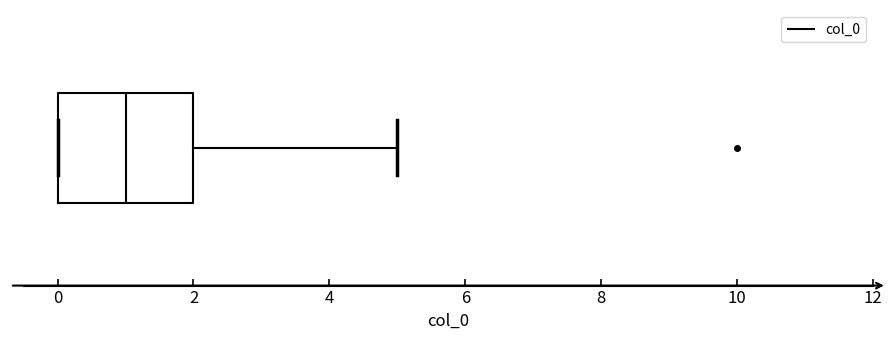

Read this box plot against the x-axis: the position of the median line, the range covered by the box, and the ends of both whiskers. The values are not printed on the chart, so give them approximately, as read against the axis.

median 1, box 0 to 2, whiskers 0 to 5